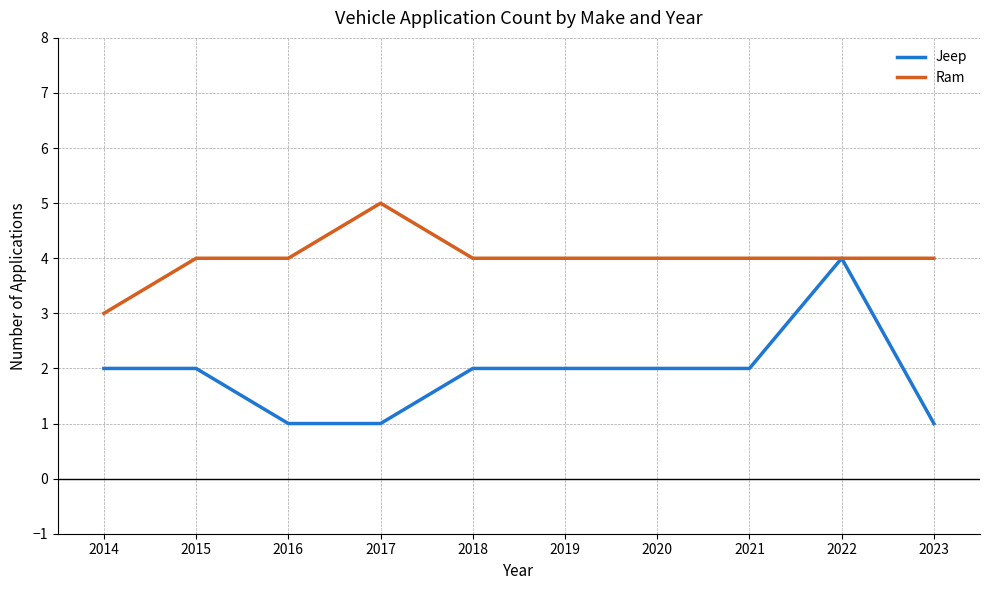

List the series in order of their peak value, highest first.

Ram, Jeep